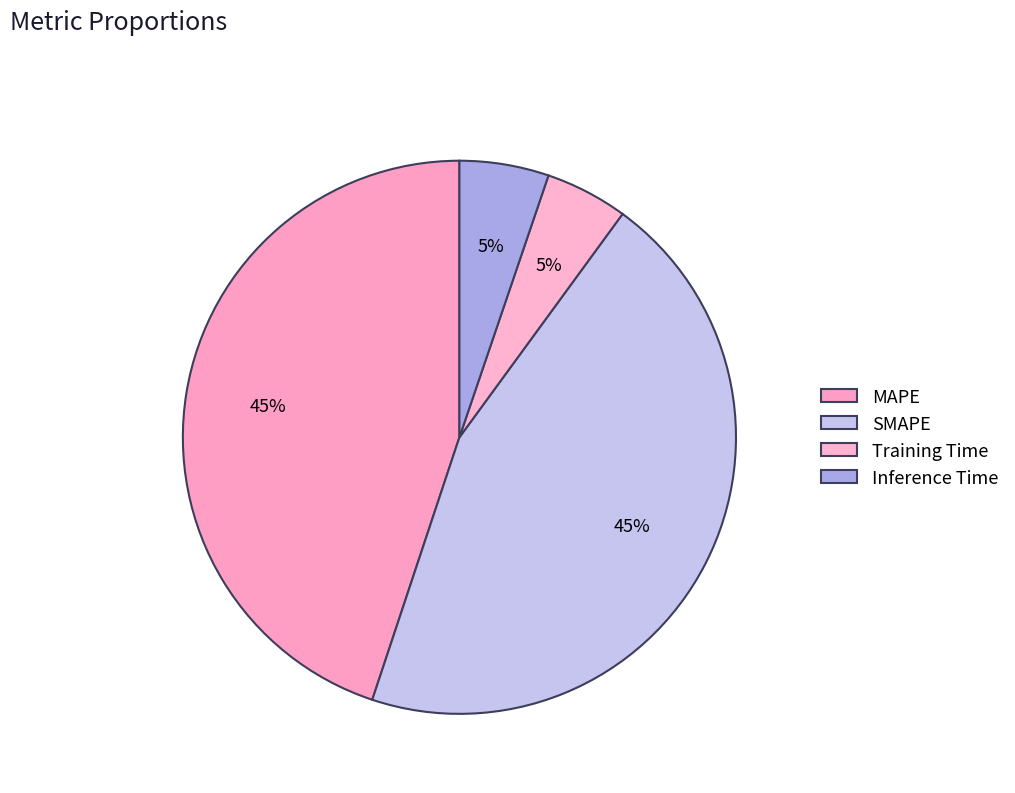

How many segments does this pie chart have?

4